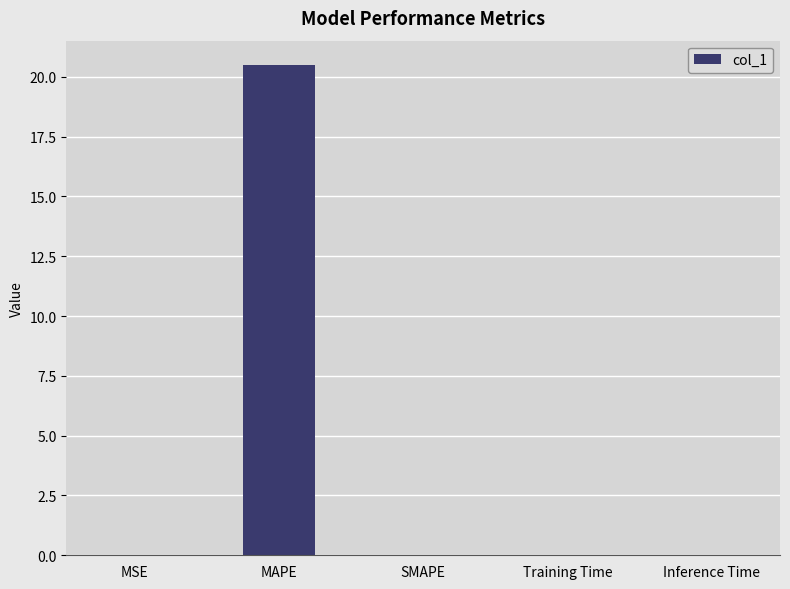

What is the difference between the values at MAPE and SMAPE?

20.5